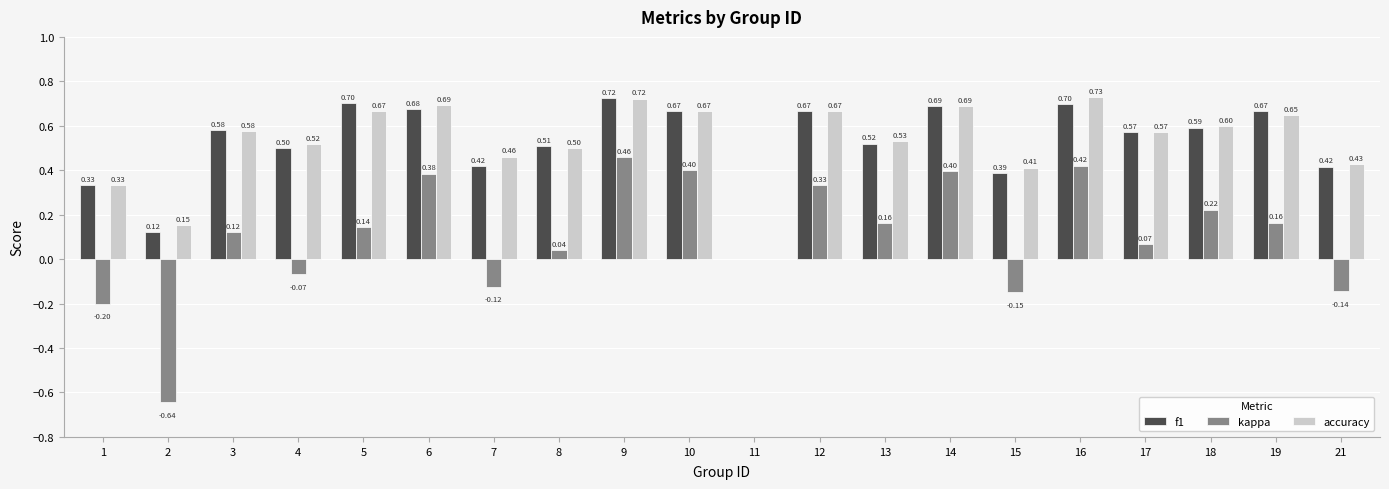

At which category is the sum across all series the highest?

9